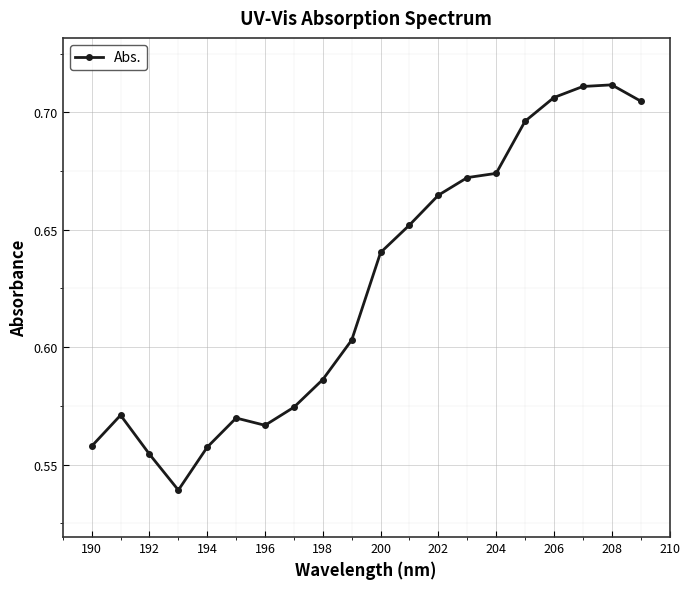

Count the values in the range 0 to 1.

20